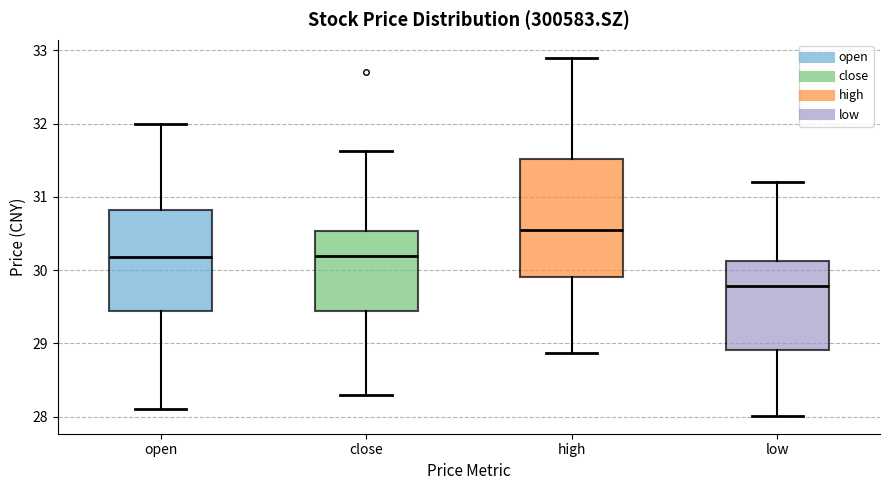

Which box is the tallest, from its lower edge to its upper edge?

high